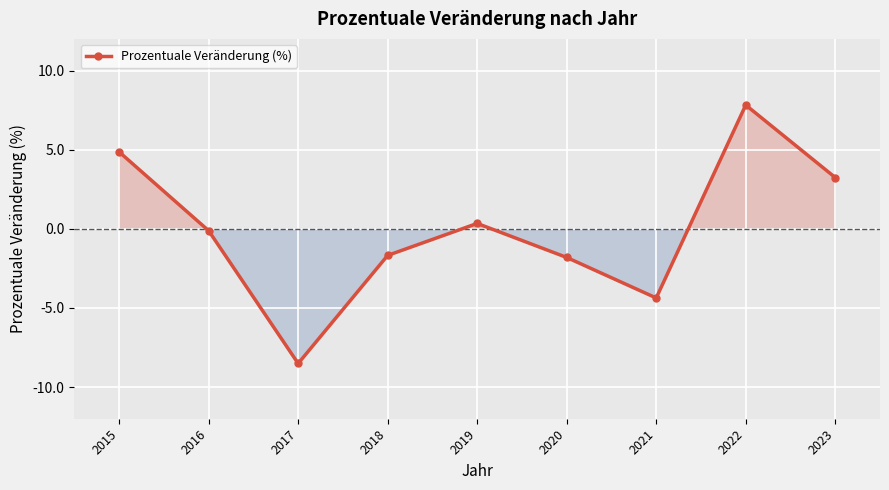

How many values are below 0?

5